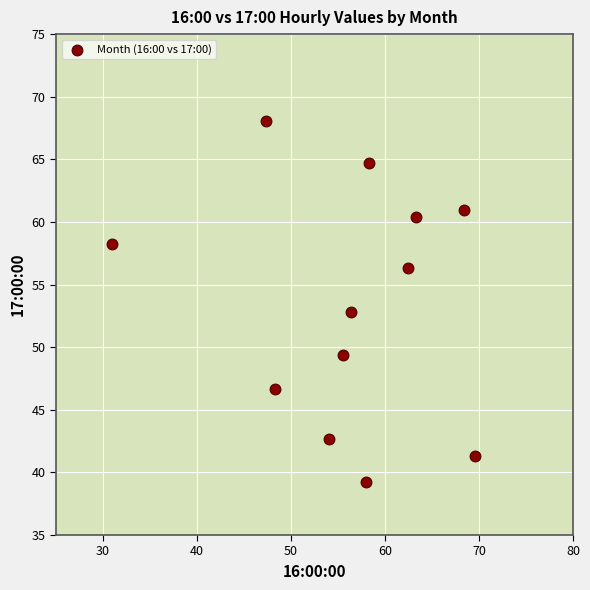

What is the range of X values (max minus min)?

38.6